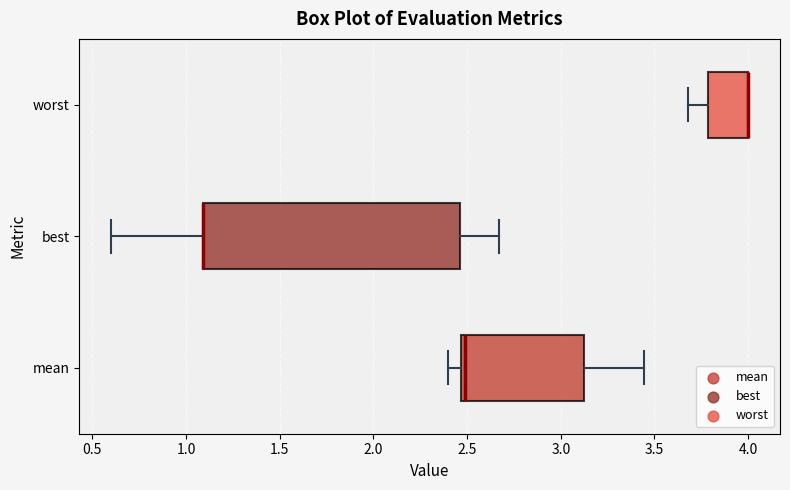

Where does the right whisker of the box for best end on the x-axis? The values are not printed on the chart, so give them approximately, as read against the axis.

2.65